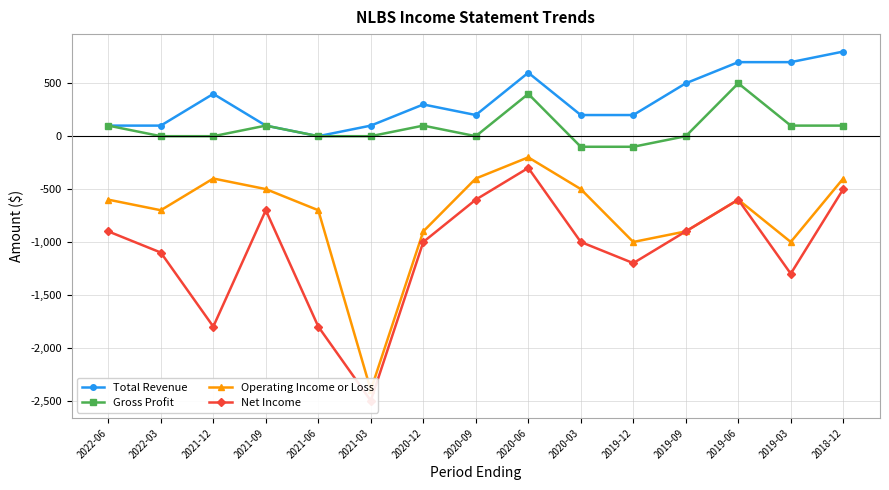

List the series in order of their overall mean, lowest first.

Net Income, Operating Income or Loss, Gross Profit, Total Revenue